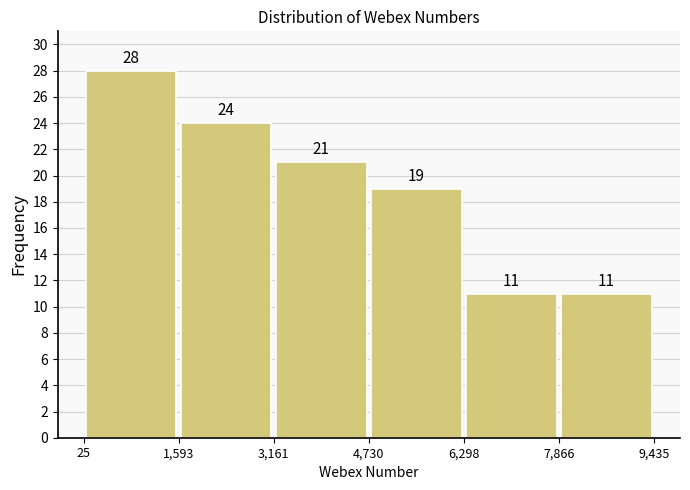

What is the height of the bar covering 7,866 to 9,435 on the x-axis?

11